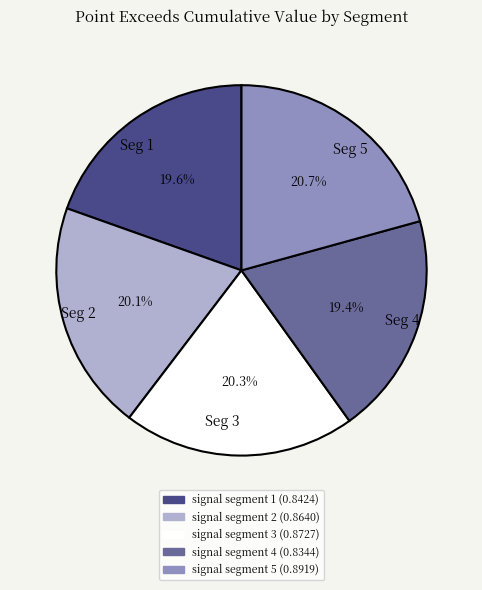

What percentage is NOT represented by Seg 3?

79.7%